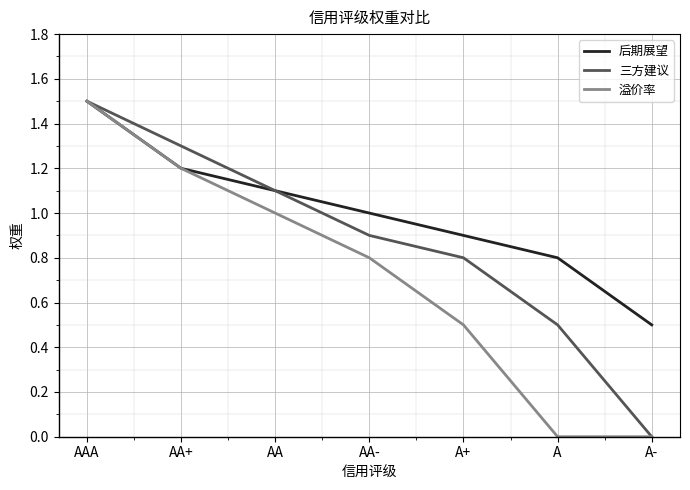

At which category is the sum across all series the highest?

AAA